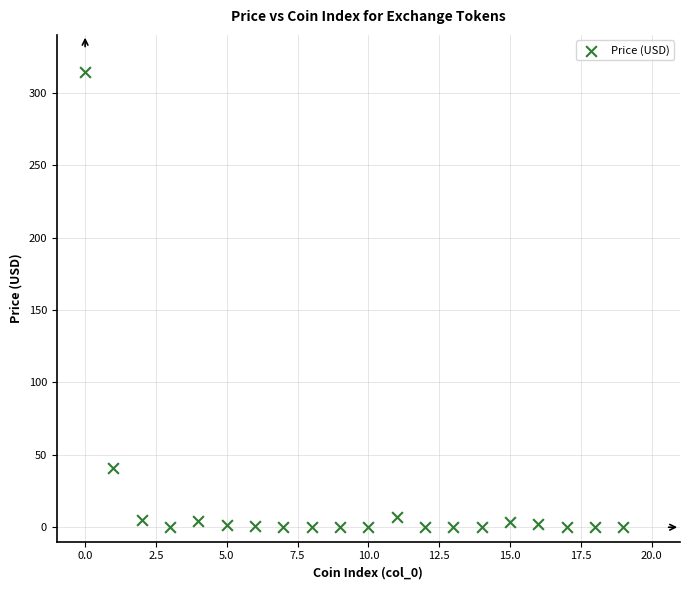

What Y value in the scatter plot is closest to 157?

41.0